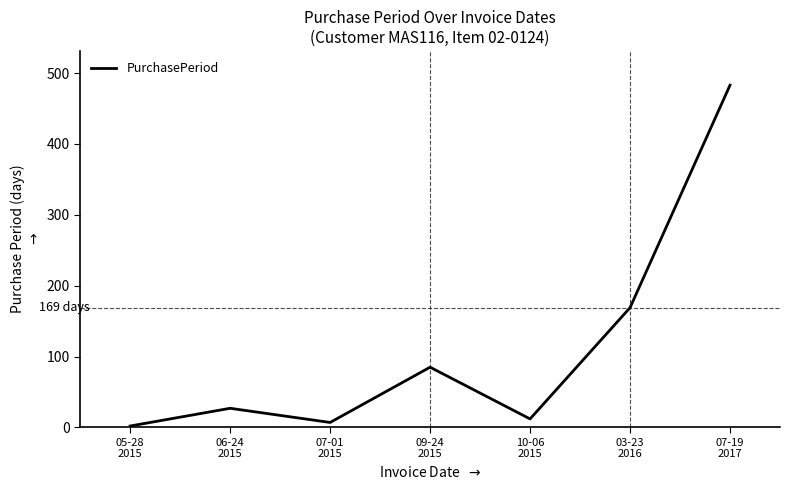

Which has a higher value, 10-06
2015 or 07-01
2015?

10-06
2015